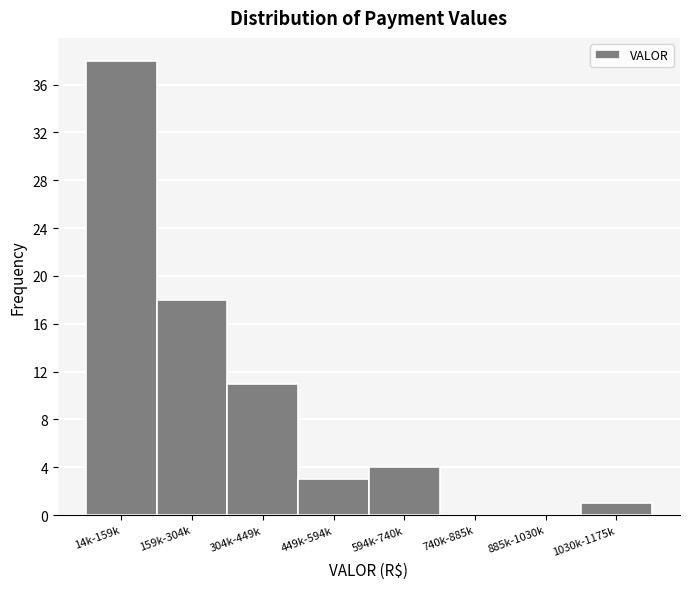

Reading left to right, transcribe all the data shown in this chart.

14k-159k=38	159k-304k=18	304k-449k=11	449k-594k=3	594k-740k=4	740k-885k=0	885k-1030k=0	1030k-1175k=1